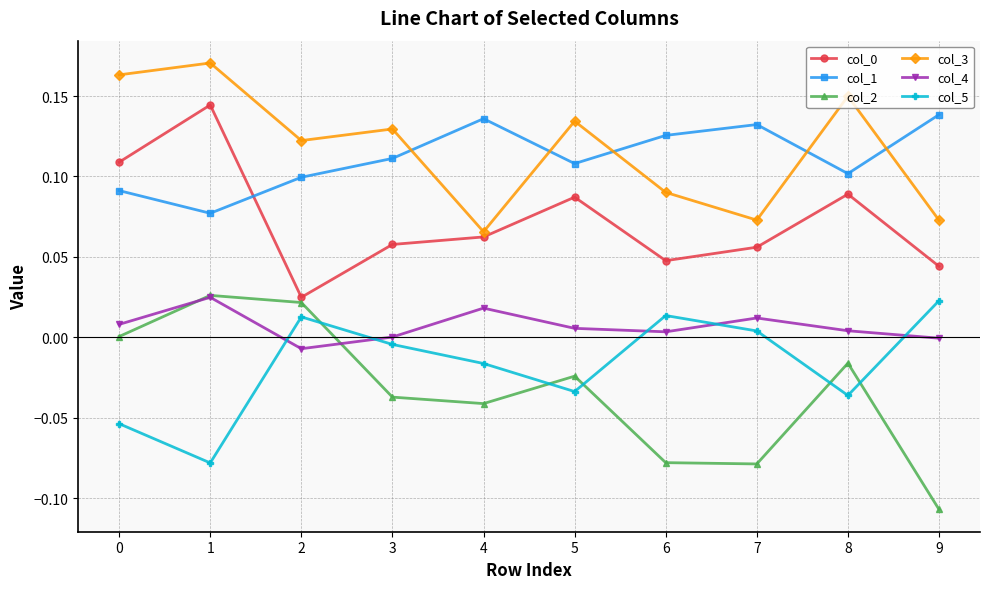

True or false: col_3 and col_2 cross at least once.

False